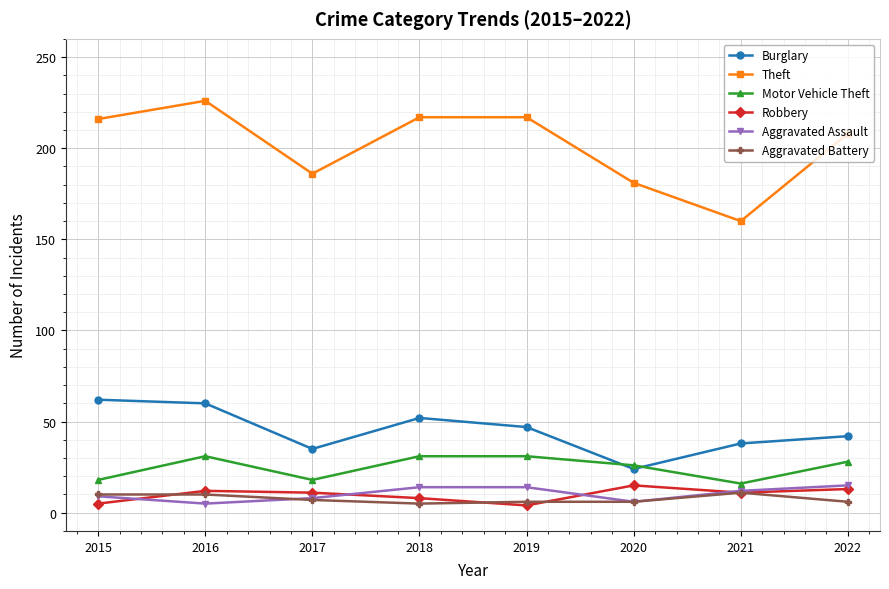

True or false: Theft has a value of 160 at 2021.

True